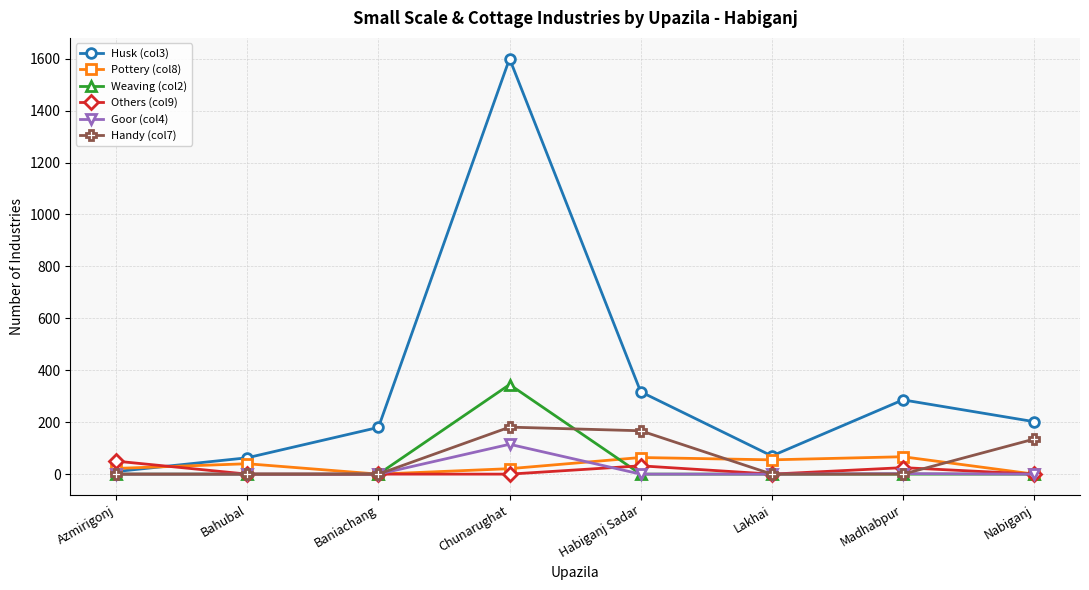

The value of Handy (col7) at Bahubal is 0. True or false?

True